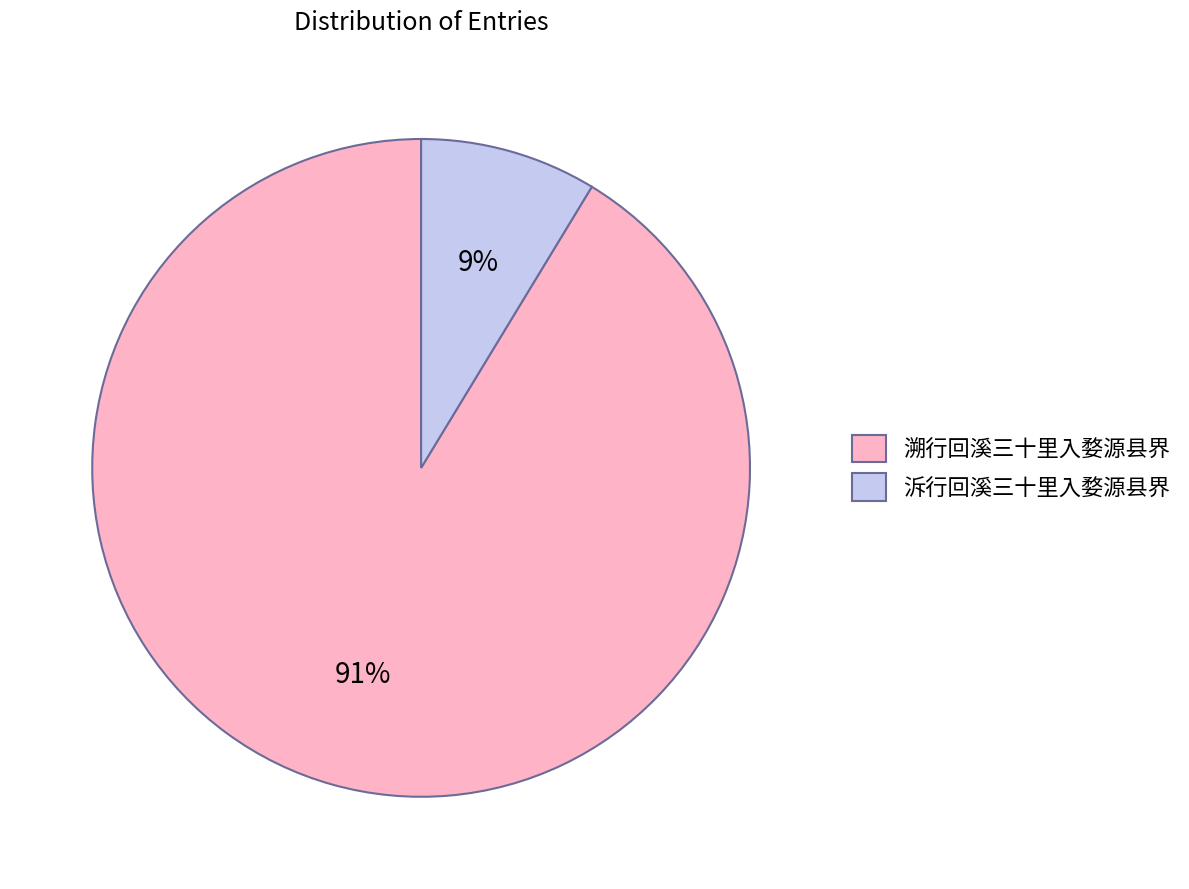

Do 溯行回溪三十里入婺源县界 and 泝行回溪三十里入婺源县界 together represent more than half of the pie?

Yes